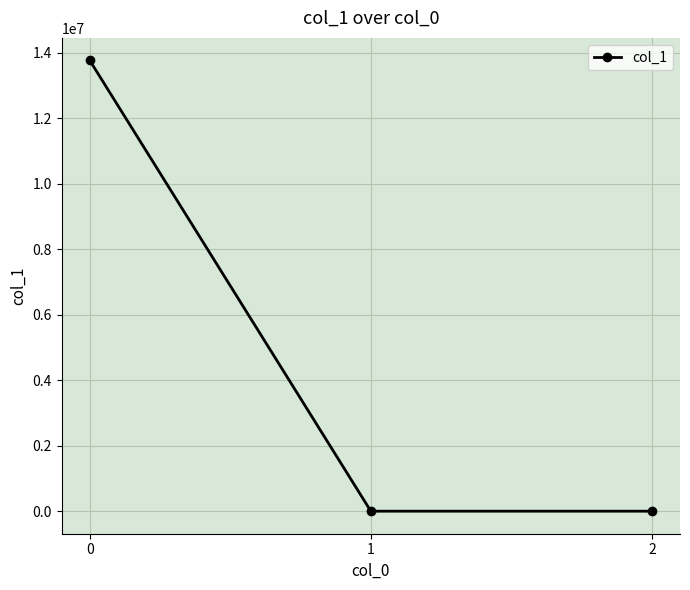

Is it true that the value at 0 is 6707207.8?

False